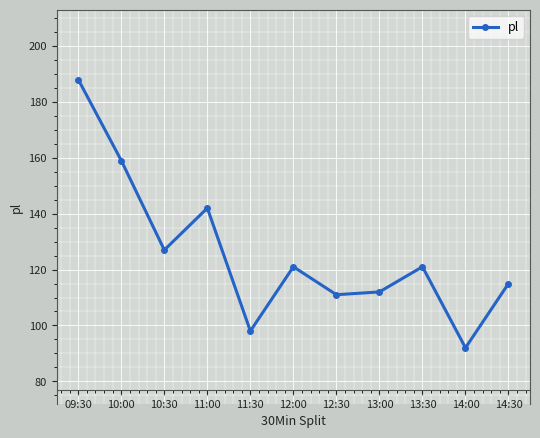

What is the greatest value displayed?

188